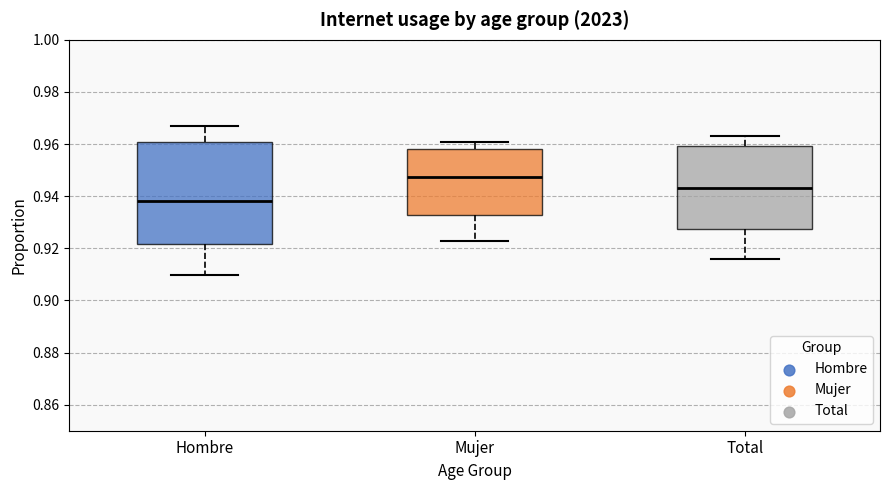

Which box has the highest median line?

Mujer